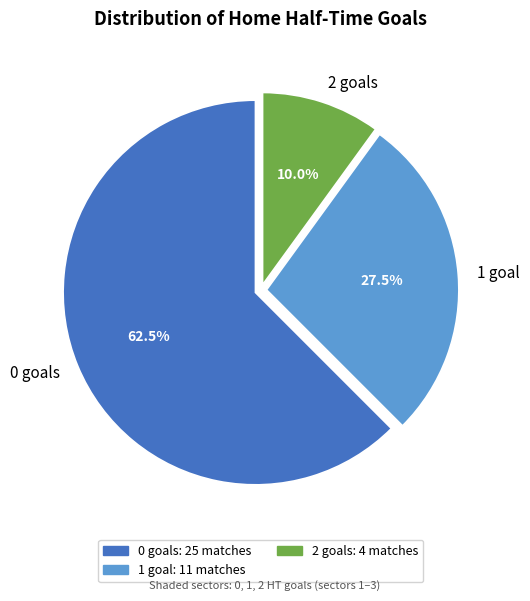

How many slices are in this pie chart?

3